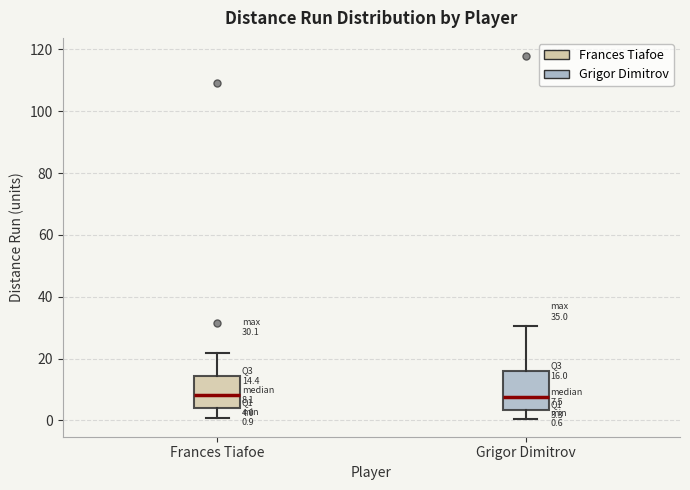

Which box is the tallest, from its lower edge to its upper edge?

Grigor Dimitrov